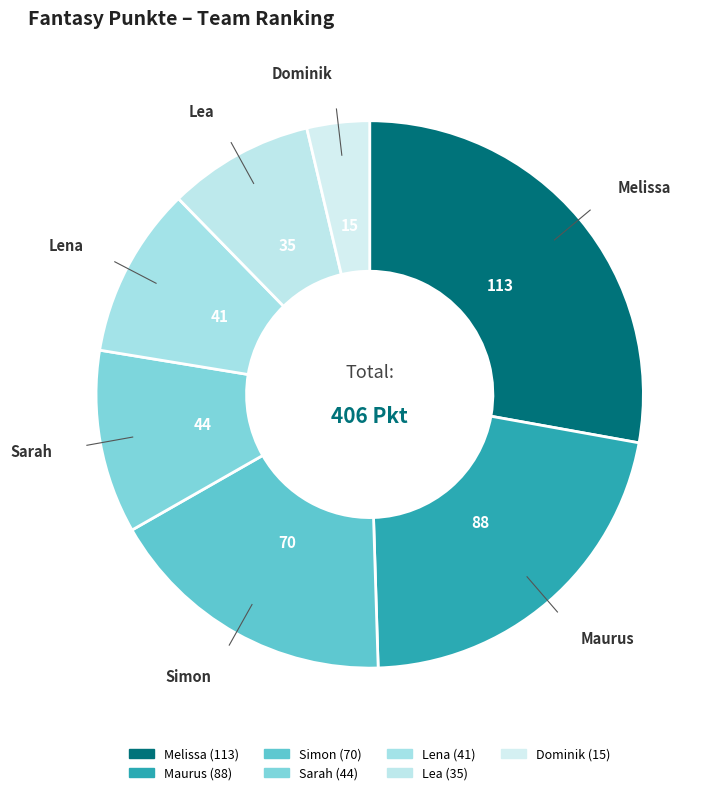

Count the number of slices in the pie.

7